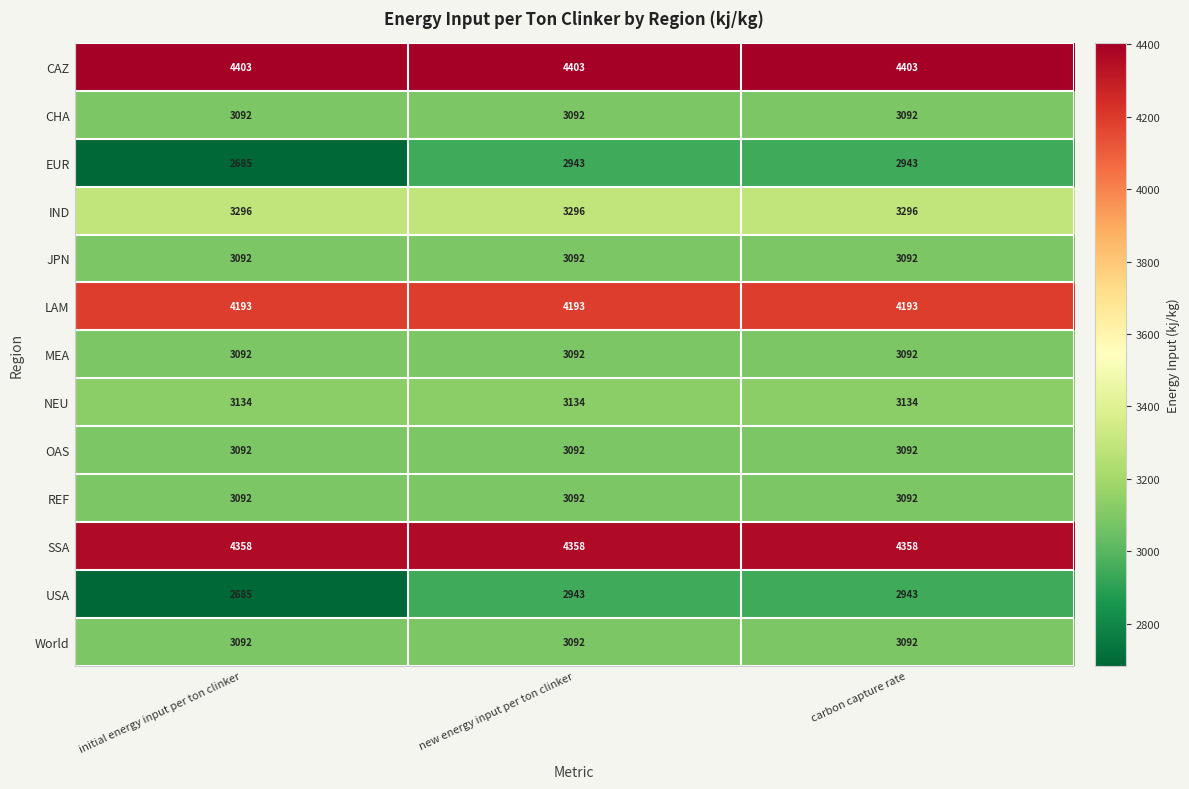

What is the sum of all REF values?

9276